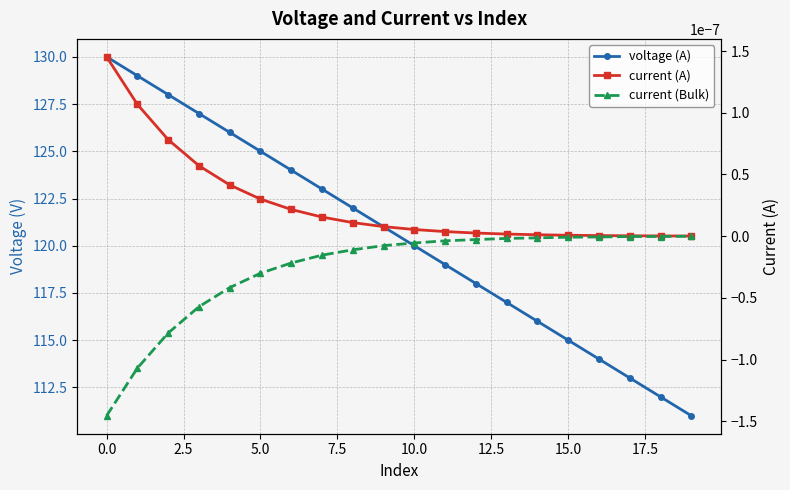

Is this an area chart (filled region under the line)?

No